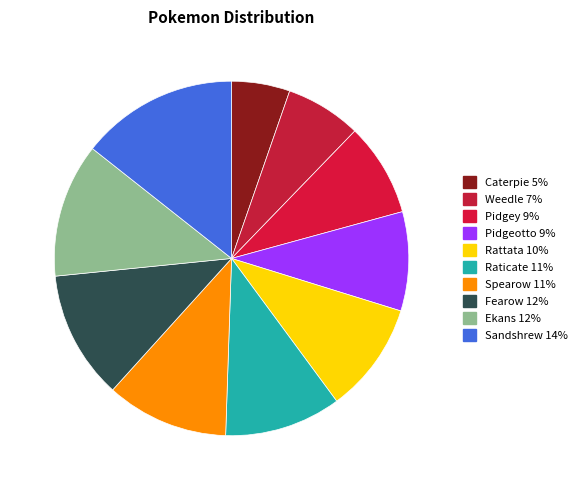

Is it true that Sandshrew is 14% of the pie?

True